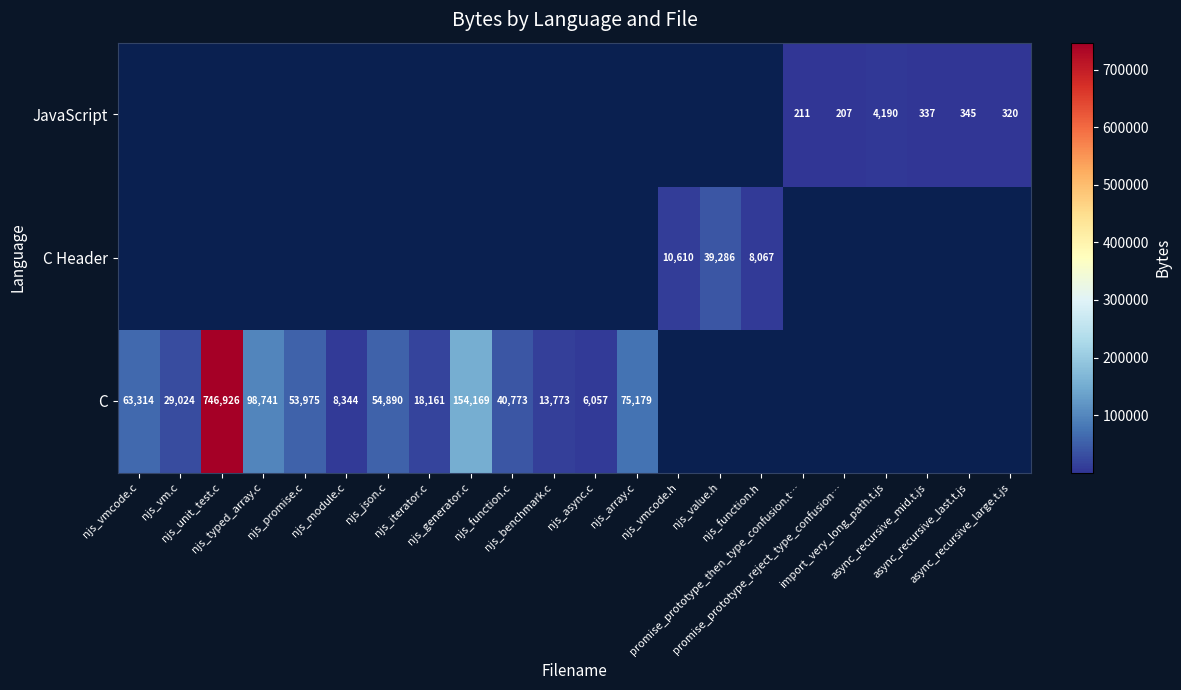

How many data points does each series have?

22